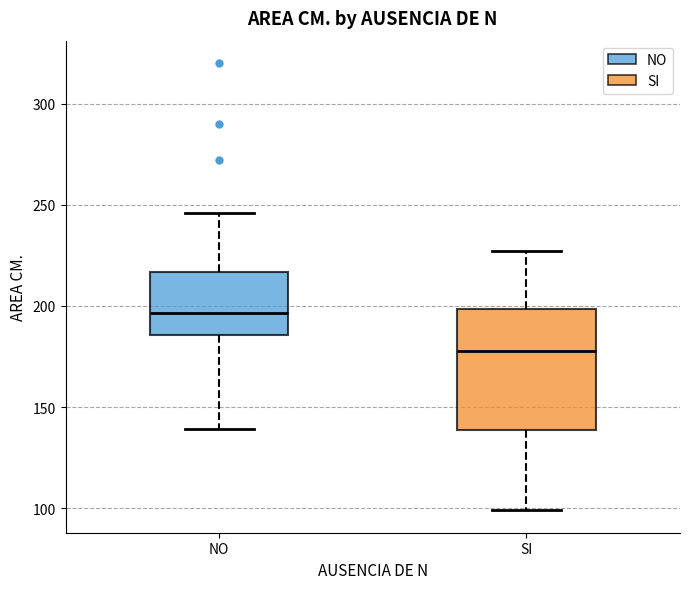

Which box has the highest median line?

NO